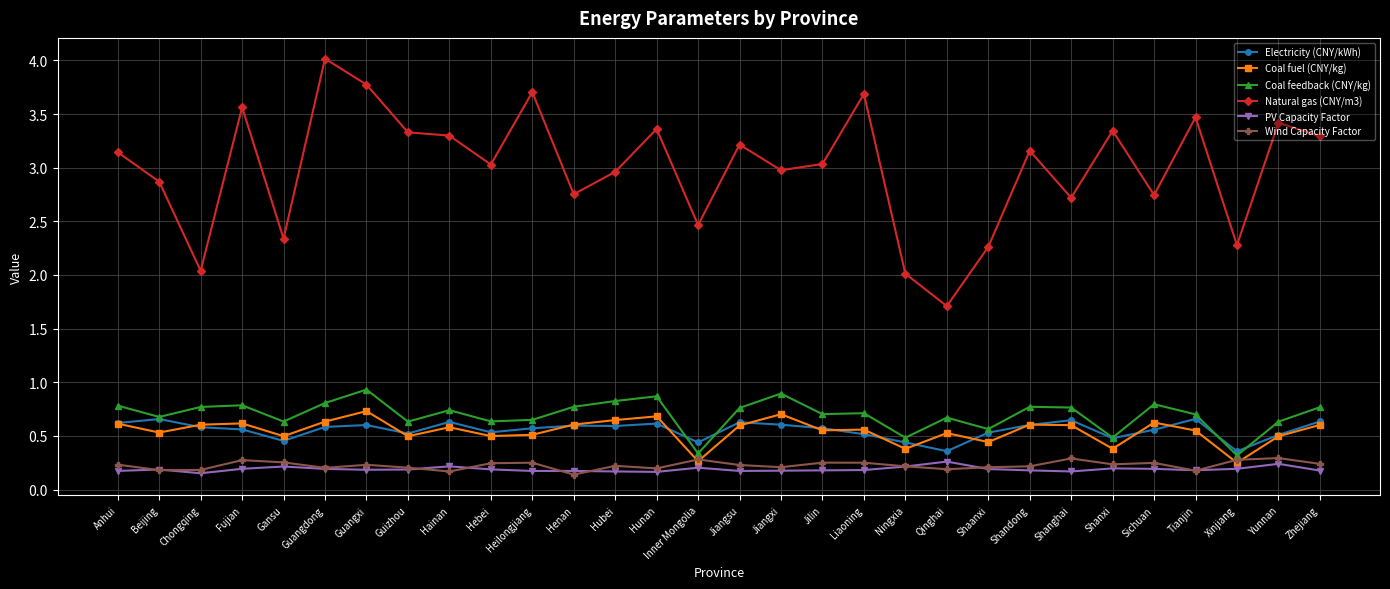

How many data points does each series have?

30